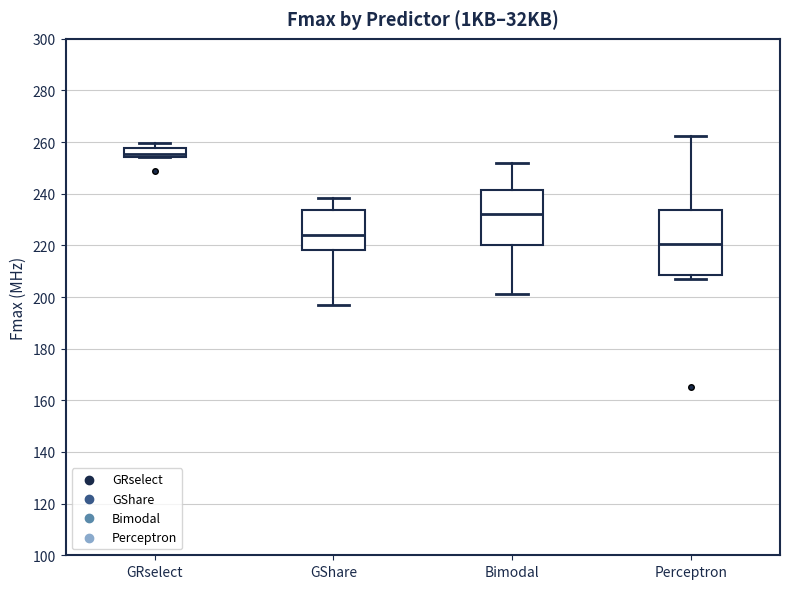

Where does the lower whisker of the box for Bimodal end on the y-axis? The values are not printed on the chart, so give them approximately, as read against the axis.

200